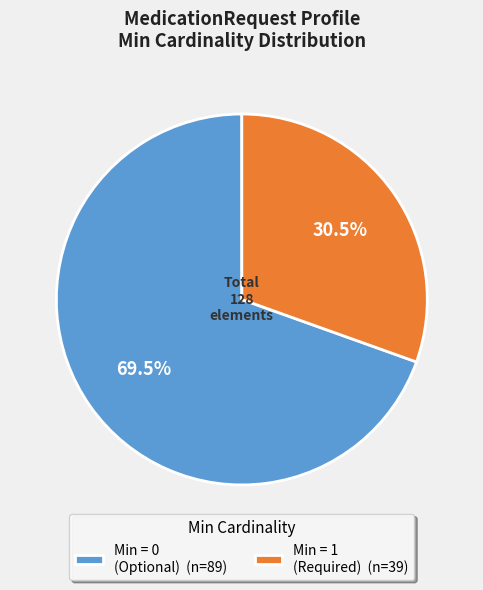

What is the smallest slice in the pie chart?

Min = 1 (Required) (n=39)